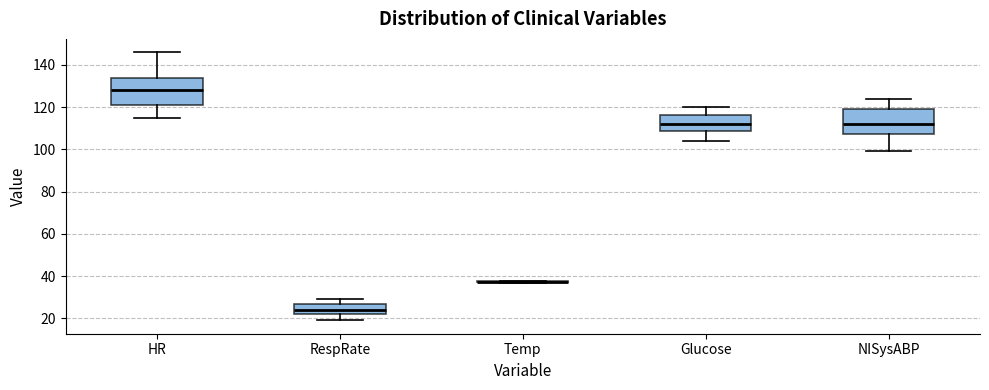

Reading left to right, transcribe this box plot: for each box, give where its median line is, the range the box spans, and where its two whiskers end, as read against the y-axis. The values are not printed on the chart, so give them approximately, as read against the axis.

HR: median 128, box 122 to 134, whiskers 116 to 146
RespRate: median 24, box 22 to 26, whiskers 20 to 30
Temp: box collapsed to a line at 38, whiskers 36 to 38
Glucose: median 112, box 108 to 116, whiskers 104 to 120
NISysABP: median 112, box 108 to 120, whiskers 100 to 124